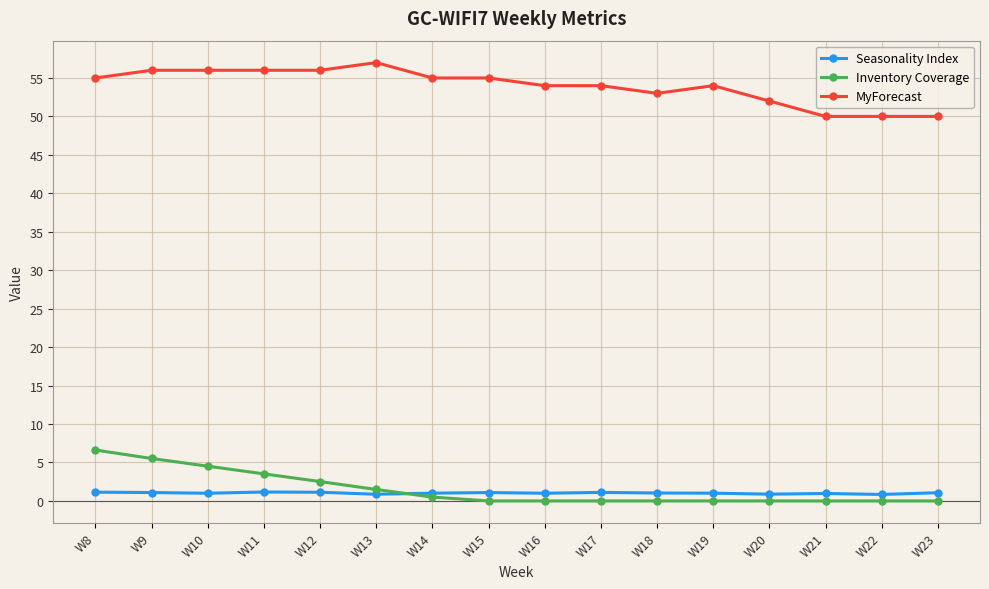

What is the difference between the maximum and second lowest values in the MyForecast series?

7.0